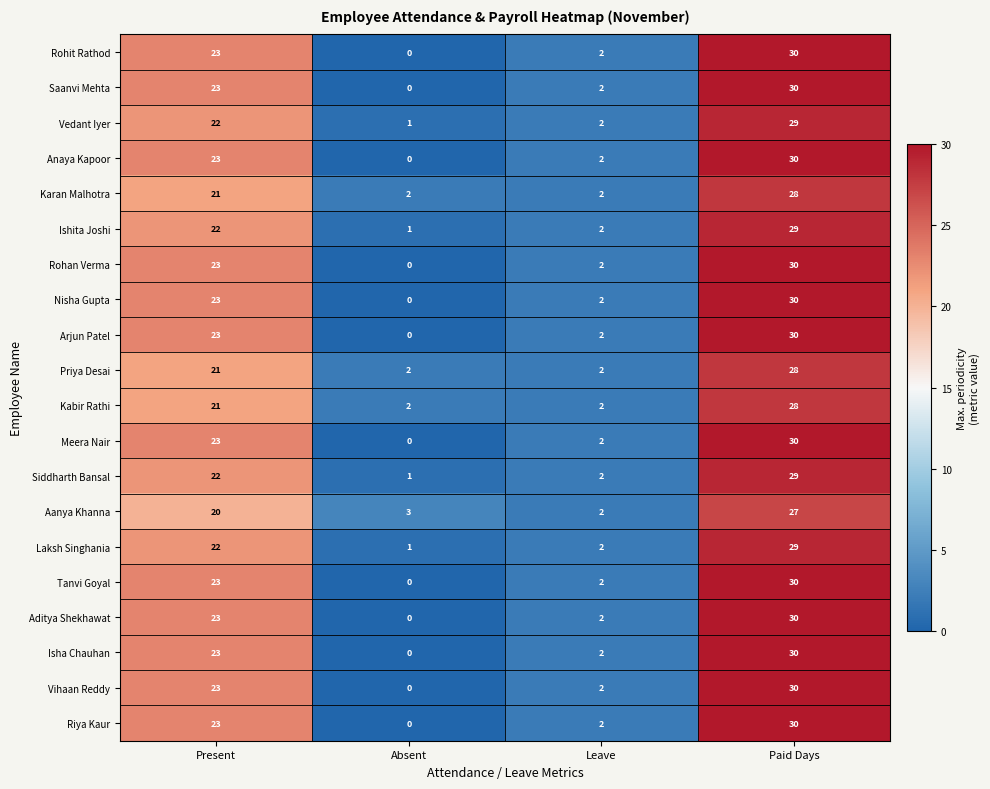

What is the approximate value of Vedant Iyer at Present, to the nearest 10?

20